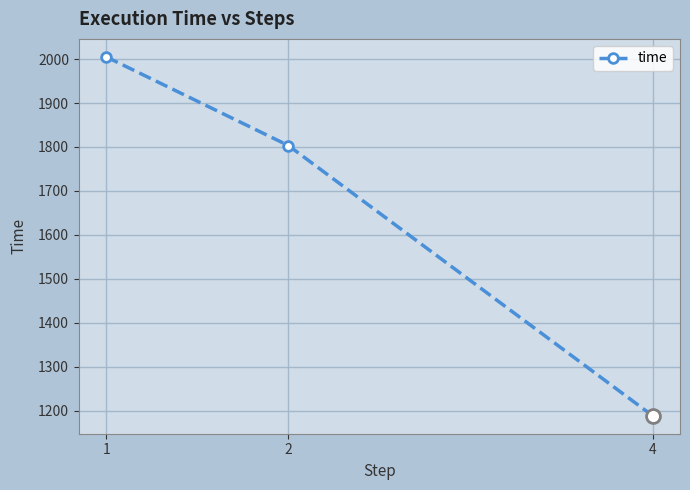

At which category does the chart reach its minimum across all series?

4